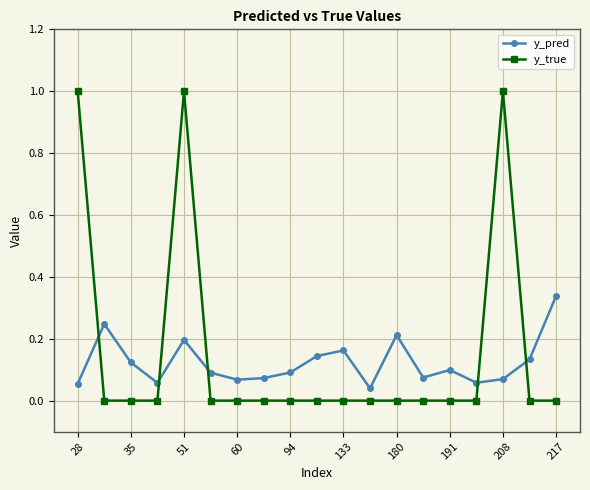

True or false: y_true has more than 1 points higher than both neighbors.

True